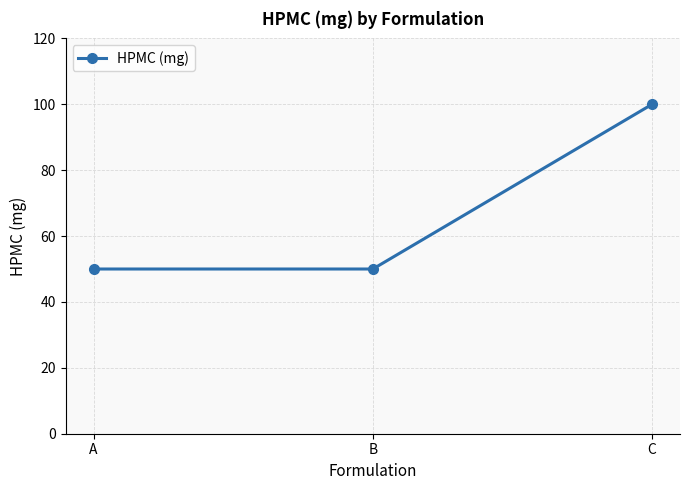

True or false: the data shows 50 at A.

True